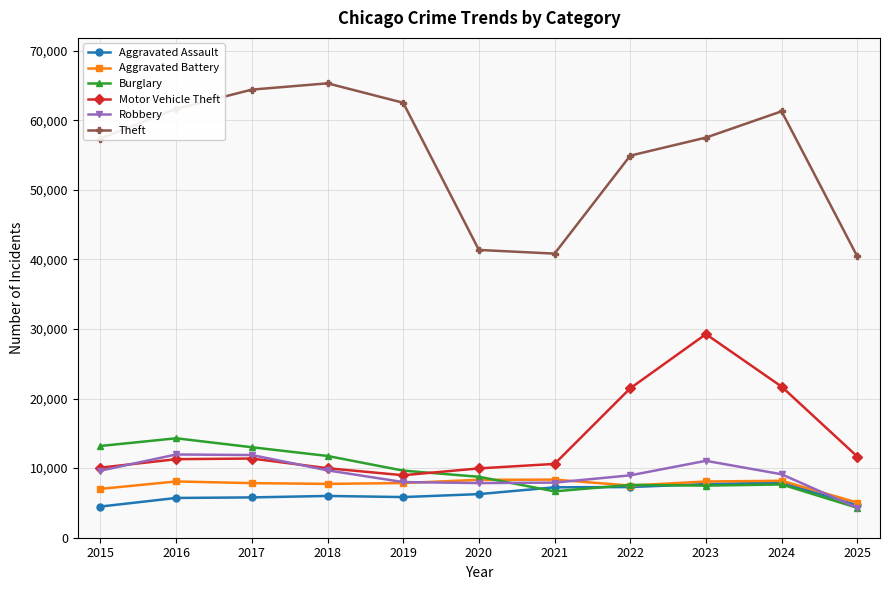

In Burglary, how many points are higher than both neighbors (excluding endpoints)?

3